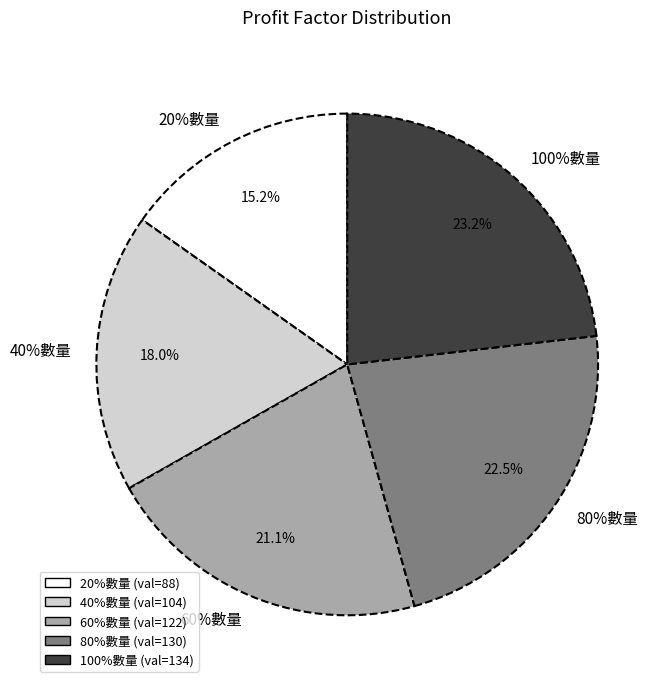

Rank the categories by value from lowest to highest.

20%數量, 40%數量, 60%數量, 80%數量, 100%數量